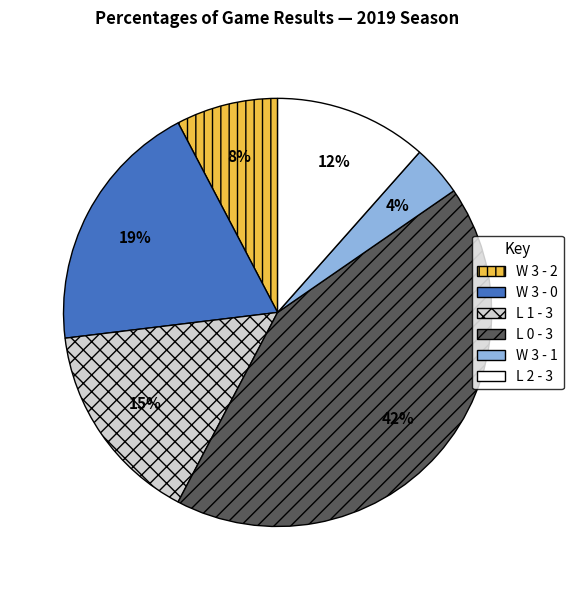

To the nearest percent, what is the difference between the largest and smallest slice percentages?

38%